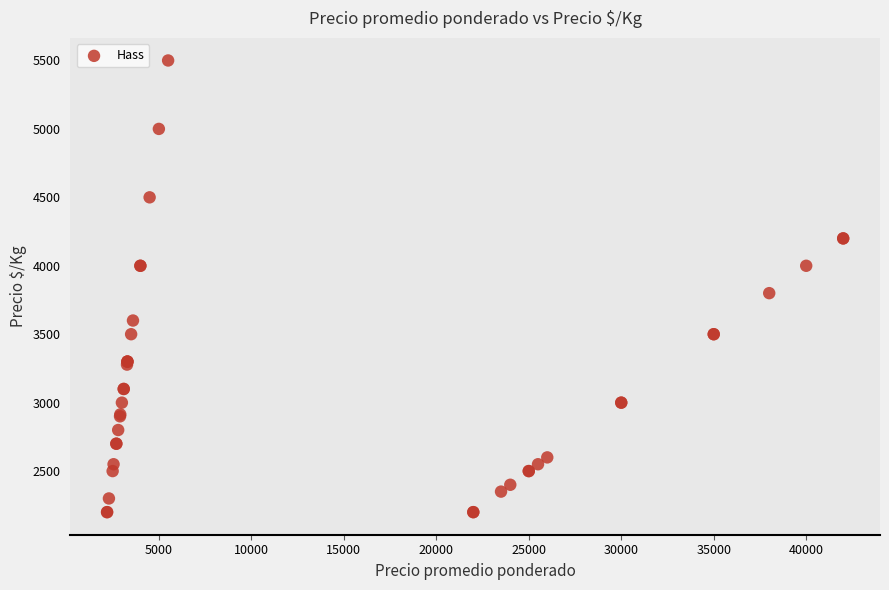

What Y value in the scatter plot is closest to 3850?

3800